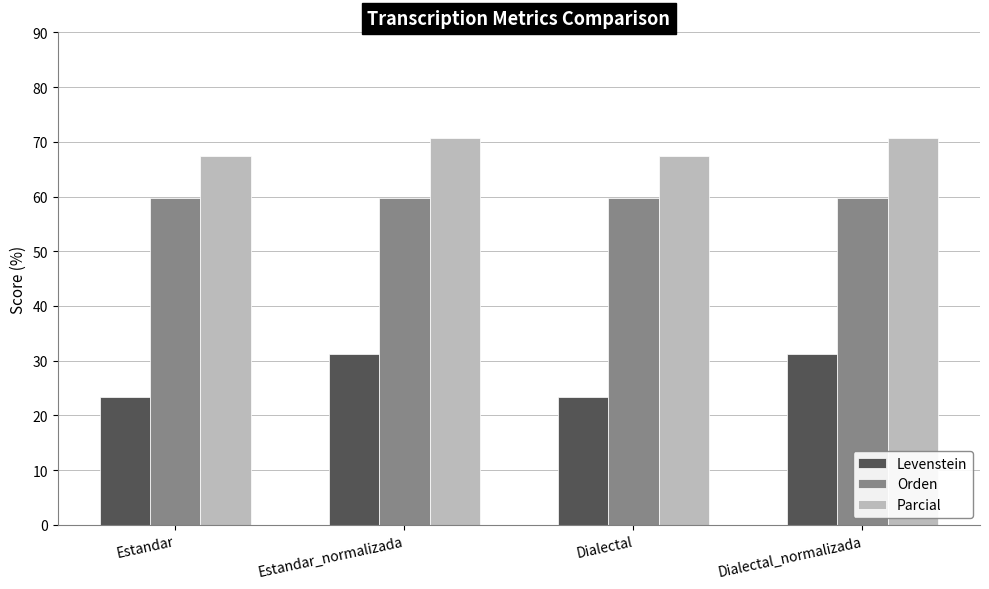

Rank the series by their maximum value, from highest to lowest.

Parcial, Orden, Levenstein